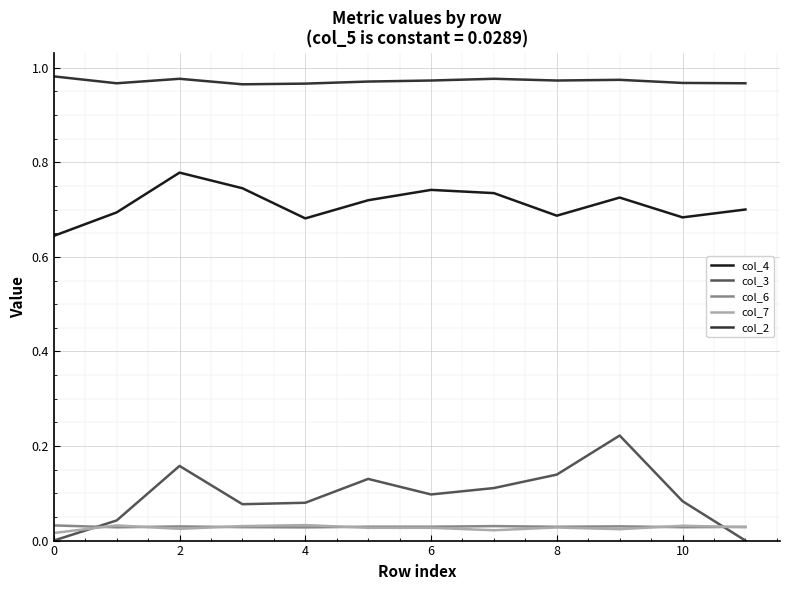

Does the chart display data point markers on the line(s)?

No